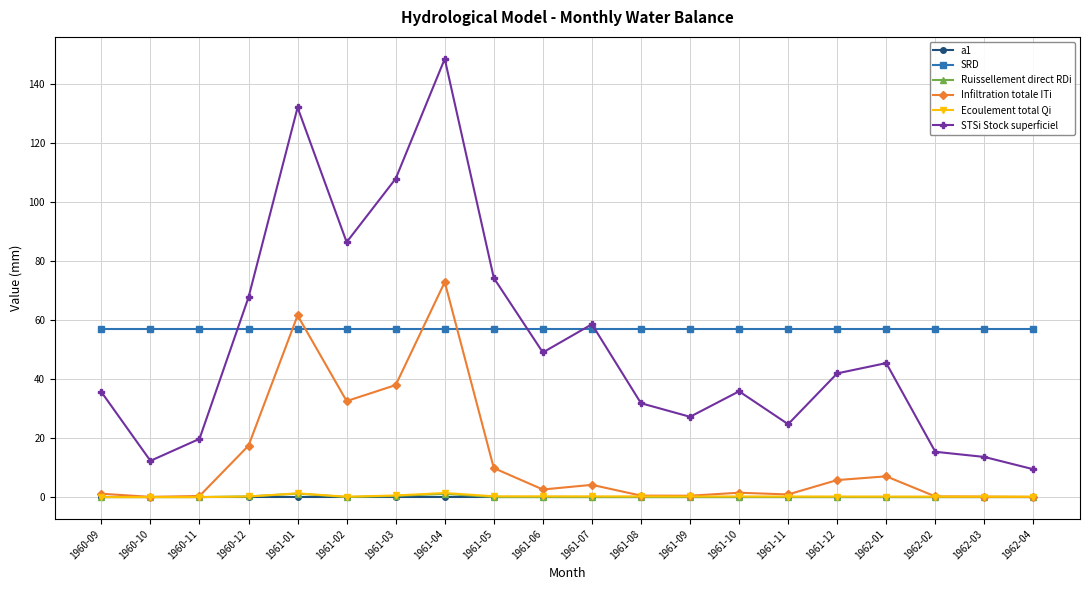

What position from the right is 1961-07?

10